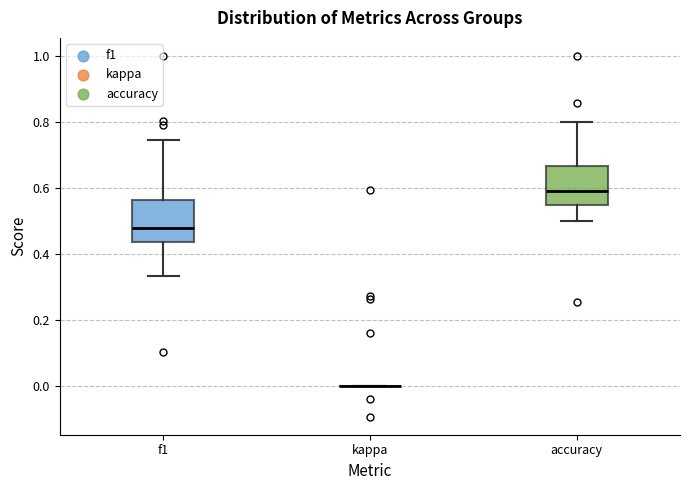

Reading left to right, transcribe this box plot: for each box, give where its median line is, the range the box spans, and where its two whiskers end, as read against the y-axis. The values are not printed on the chart, so give them approximately, as read against the axis.

f1: median 0.48, box 0.44 to 0.56, whiskers 0.34 to 0.74
kappa: box collapsed to a line at 0.00, whiskers 0.00 to 0.00
accuracy: median 0.60, box 0.56 to 0.66, whiskers 0.50 to 0.80